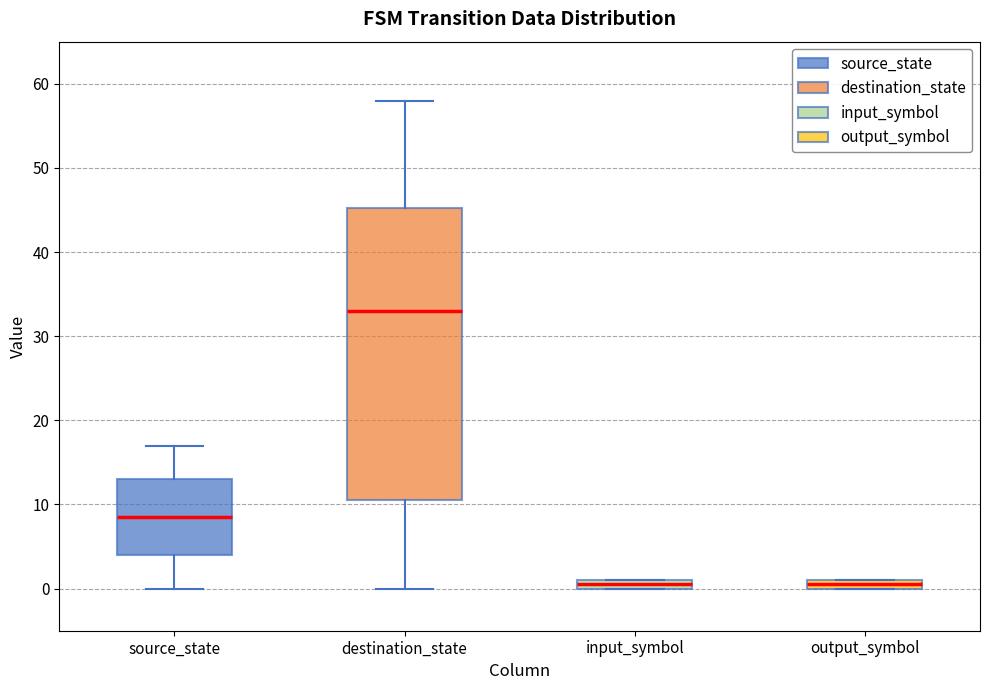

Where is the lower edge of the box for output_symbol on the y-axis? The values are not printed on the chart, so give them approximately, as read against the axis.

0